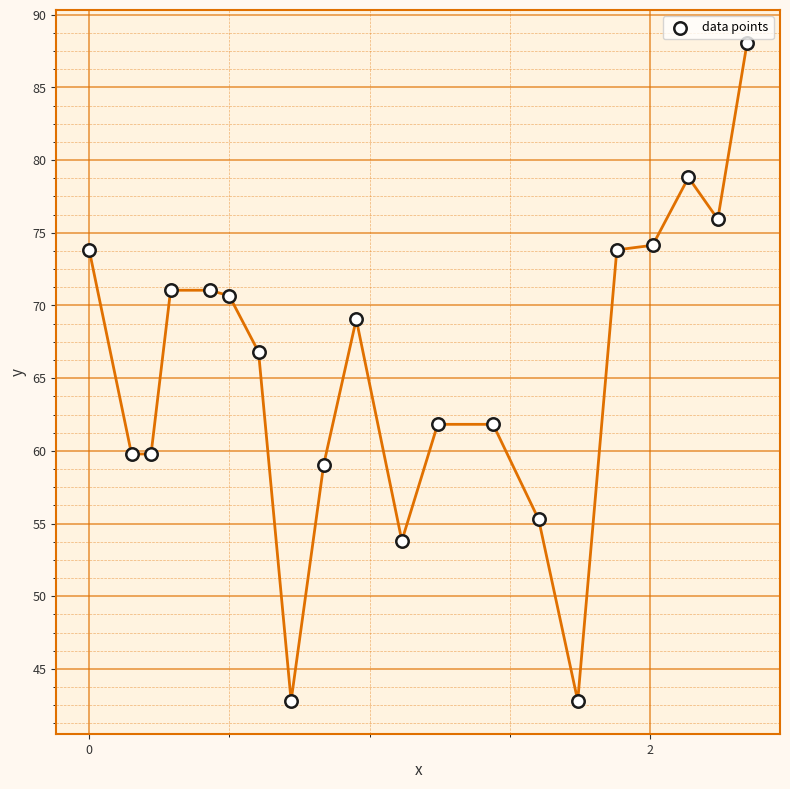

What Y value in the scatter plot is closest to 65?

66.8